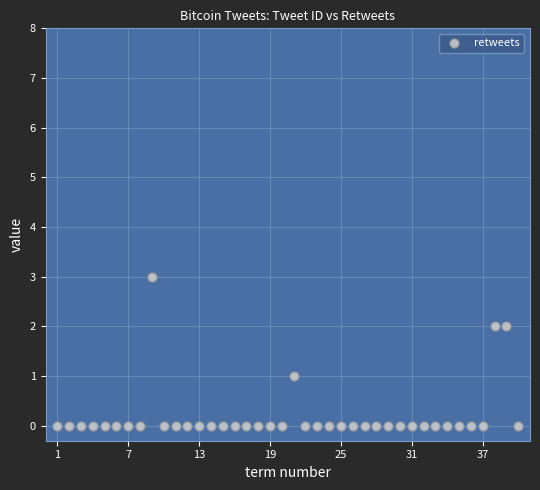

What is the range of Y values (max minus min)?

3